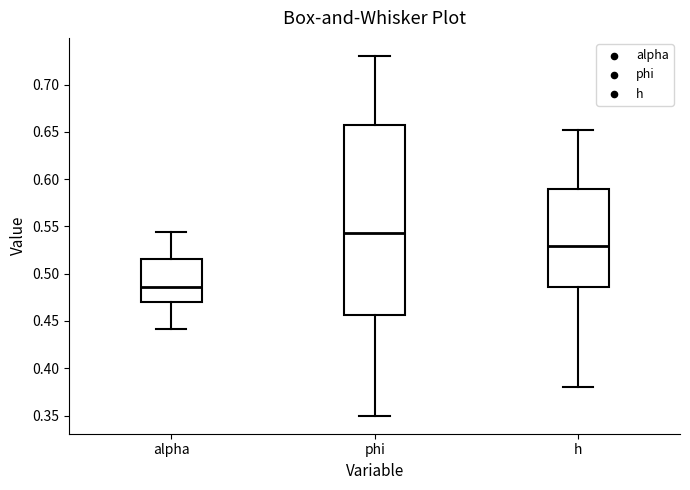

Which box is the tallest, from its lower edge to its upper edge?

phi